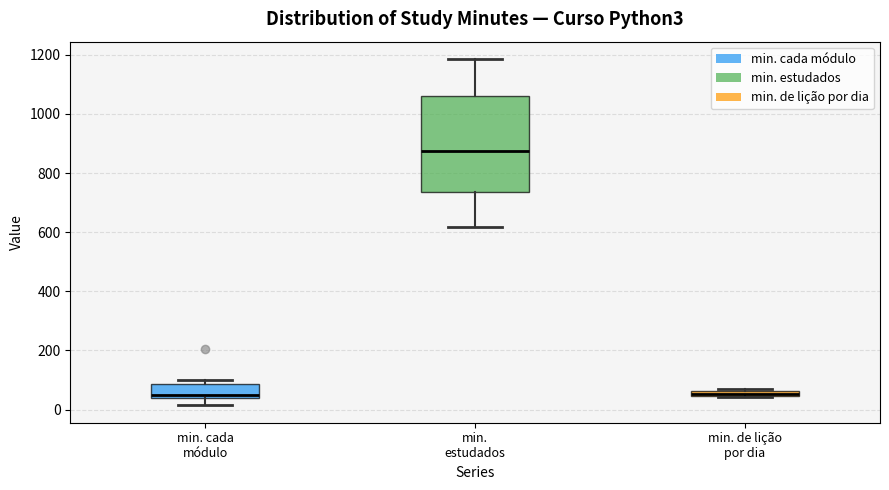

Comparing the boxes themselves (not the whiskers), which one is the tallest?

min. estudados